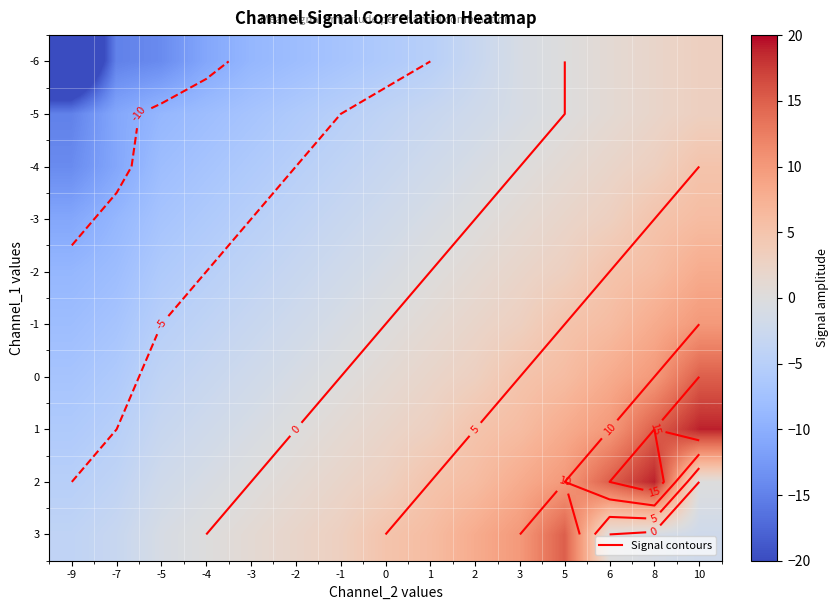

What is the sum of the -1 values at -9 and 5?

-3